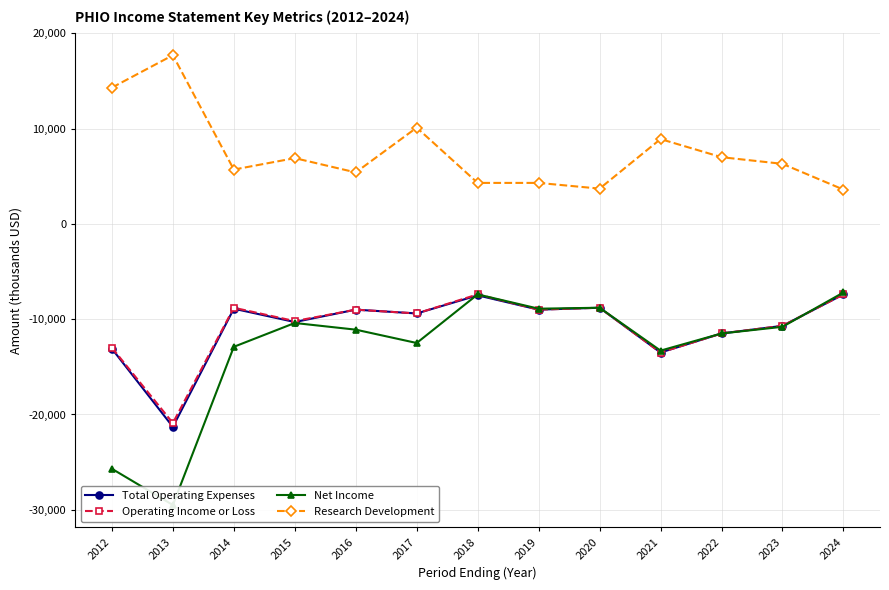

Which series has the widest spread of values?

Net Income